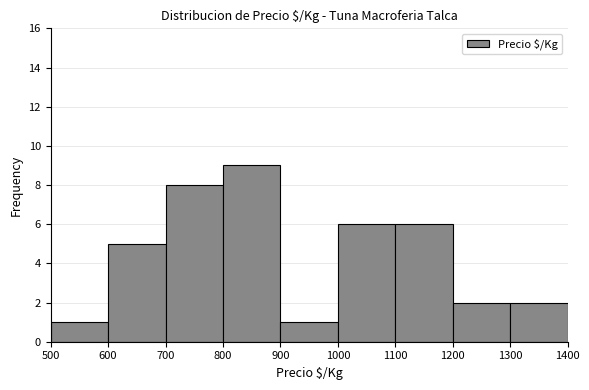

Over which range of the x-axis is the bar tallest?

800 to 900